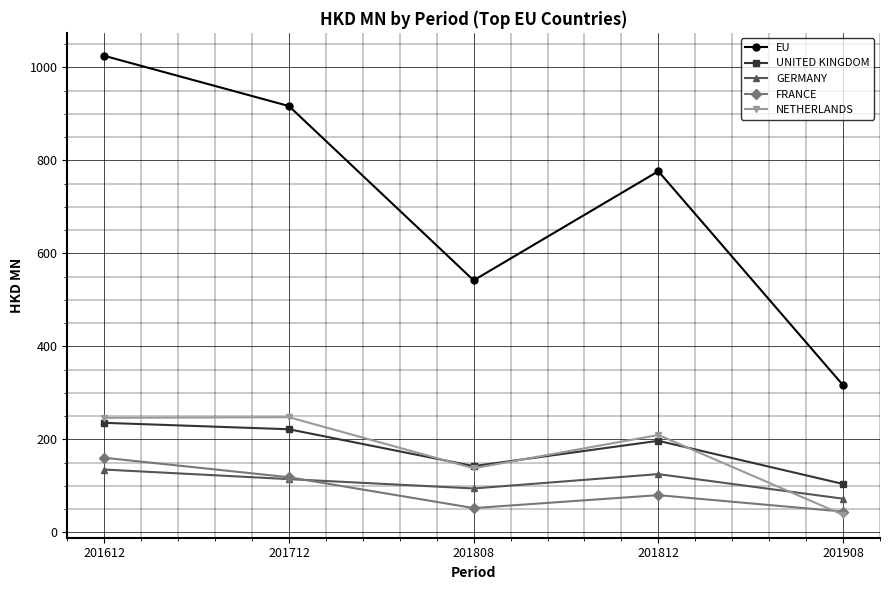

What is the difference between the NETHERLANDS values at 201612 and 201812?

36.9